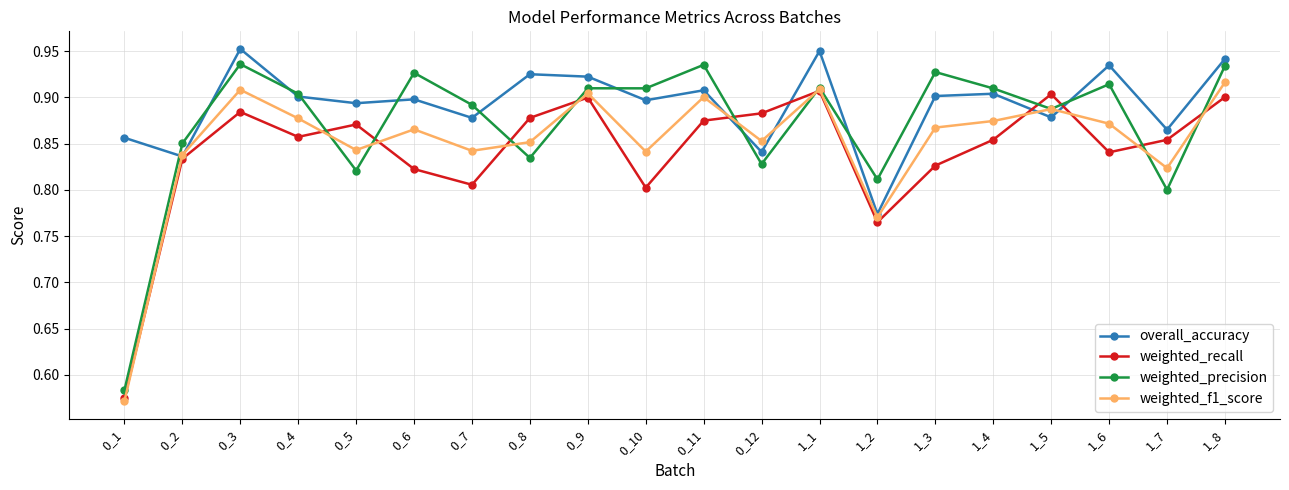

True or false: weighted_f1_score has more than 1 interior local peaks.

True